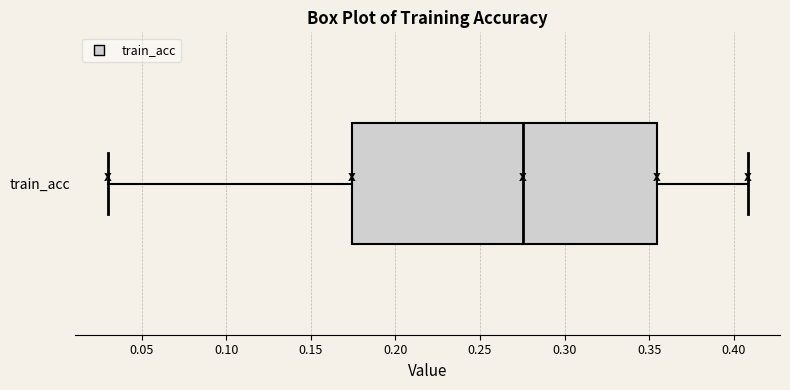

Where is the left edge of the box for train_acc on the x-axis? The values are not printed on the chart, so give them approximately, as read against the axis.

0.175